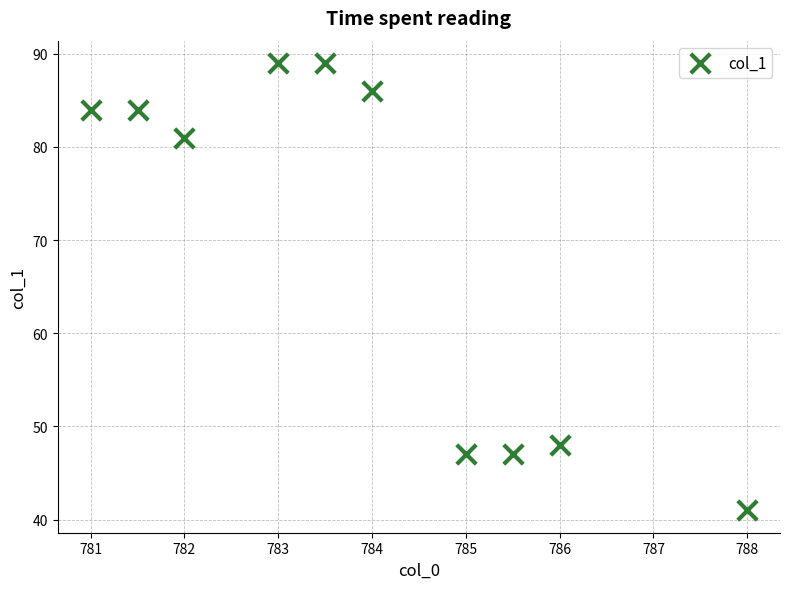

What is the range of Y values (max minus min)?

48